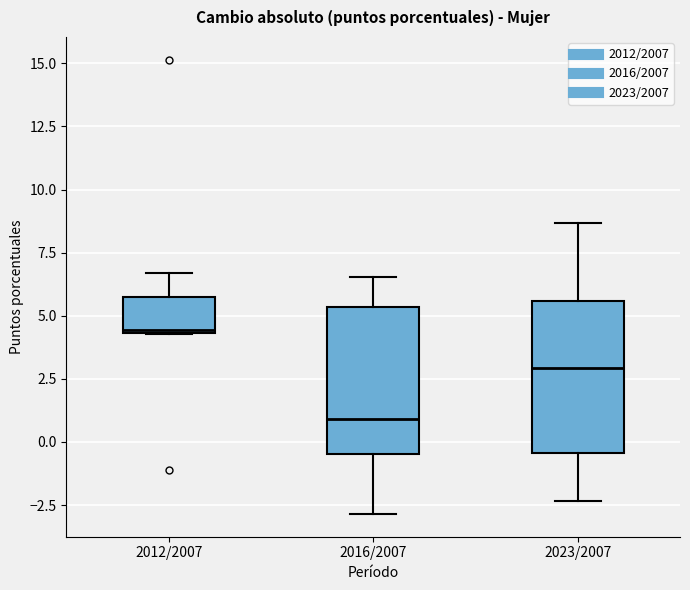

Reading left to right, transcribe this box plot: for each box, give where its median line is, the range the box spans, and where its two whiskers end, as read against the y-axis. The values are not printed on the chart, so give them approximately, as read against the axis.

2012/2007: median 4.5, box 4.5 to 5.5, whiskers 4.5 to 6.5
2016/2007: median 1.0, box -0.5 to 5.5, whiskers -3.0 to 6.5
2023/2007: median 3.0, box -0.5 to 5.5, whiskers -2.5 to 8.5